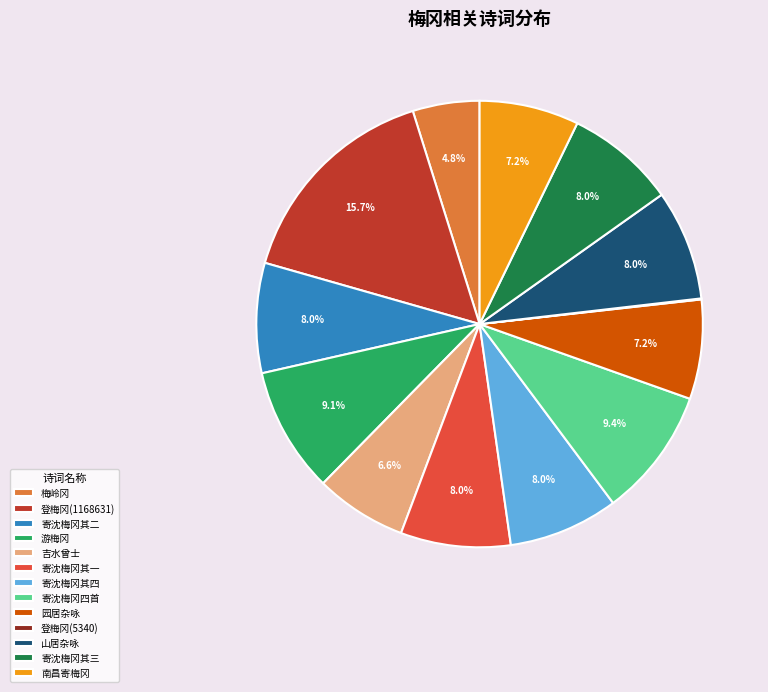

Is there any slice that represents more than half of the pie?

No